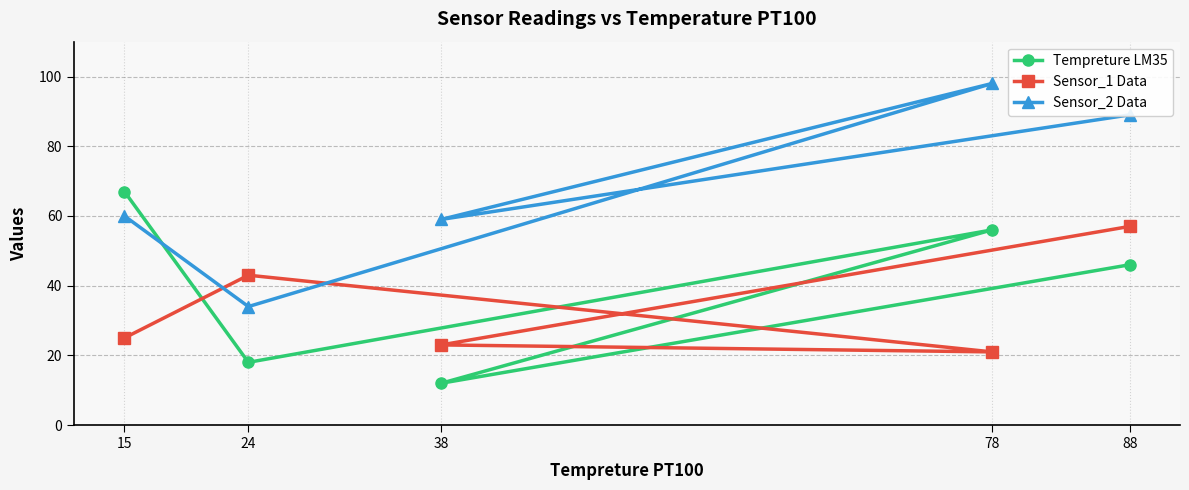

The Sensor_2 Data series shows 89 at 88. True or false?

True